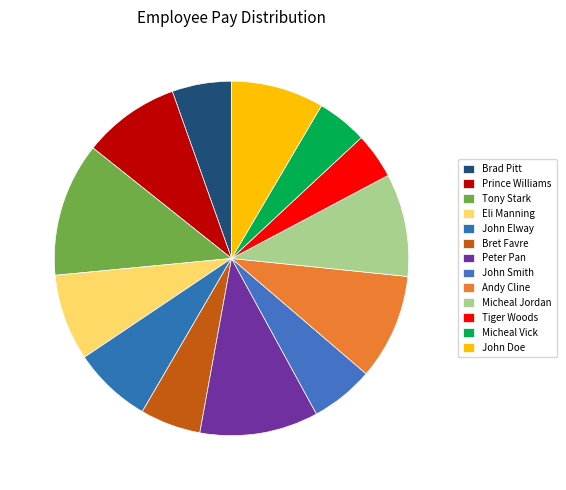

To the nearest percent, what portion does Bret Favre represent?

6%